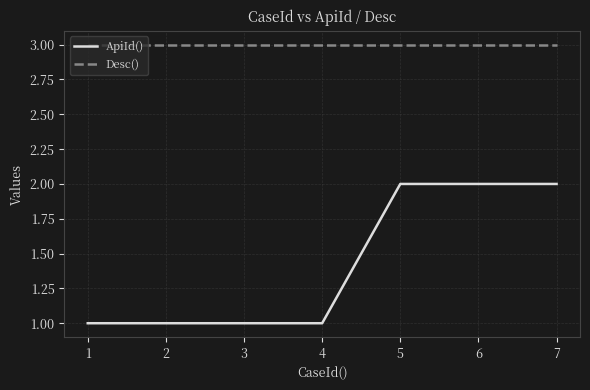

Rank the series by their maximum value, from lowest to highest.

ApiId(), Desc()